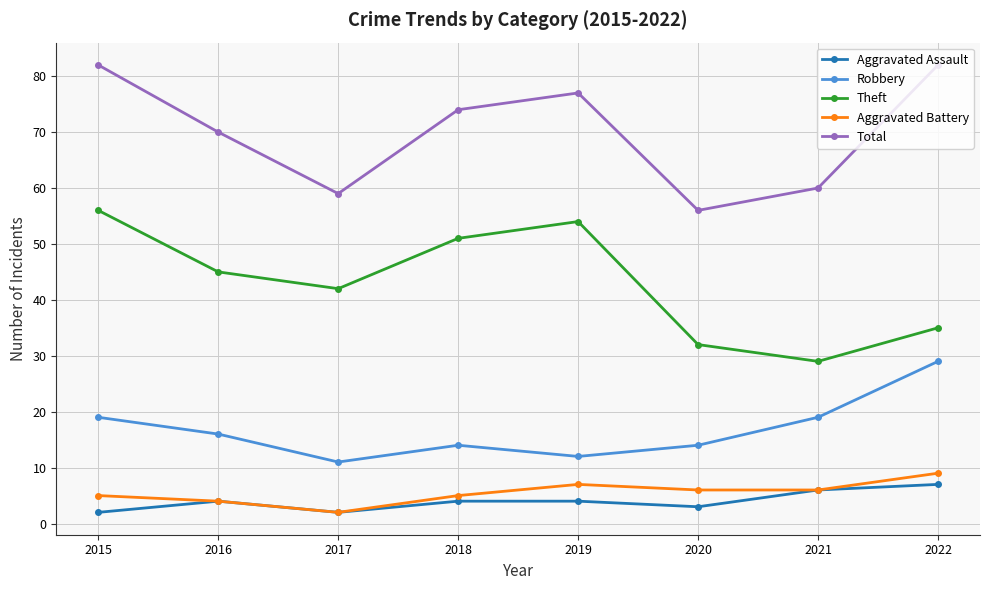

What is the maximum value shown in the chart?

82